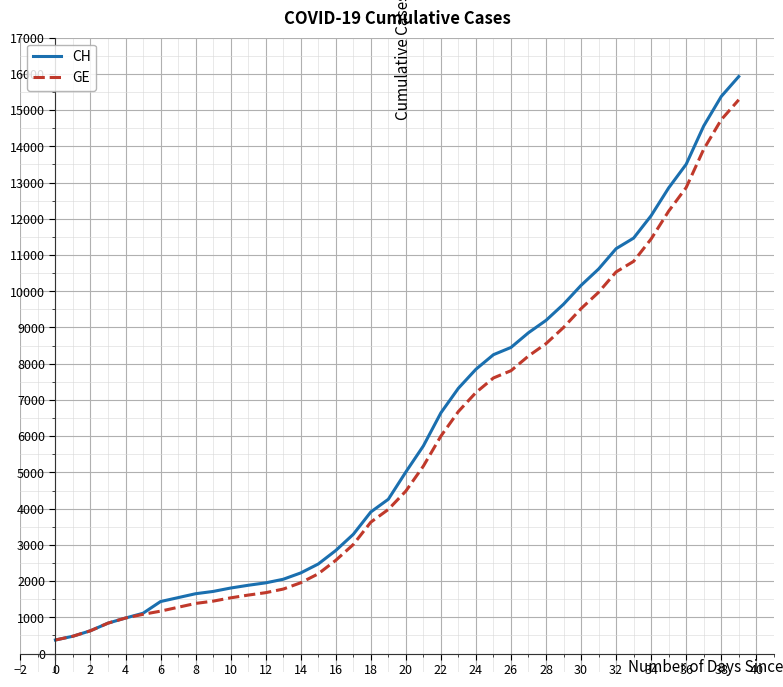

Which series has the largest range (max minus min)?

CH